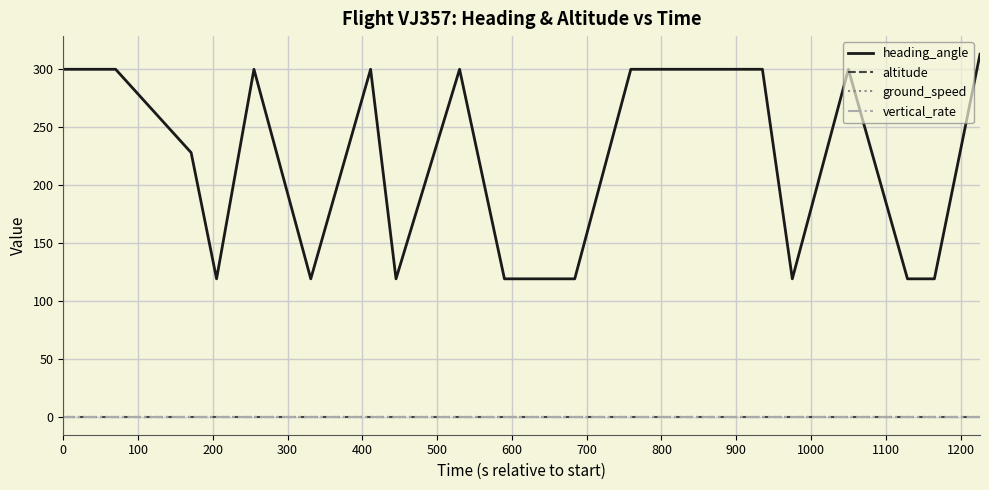

What is the lowest value of the heading_angle series?

119